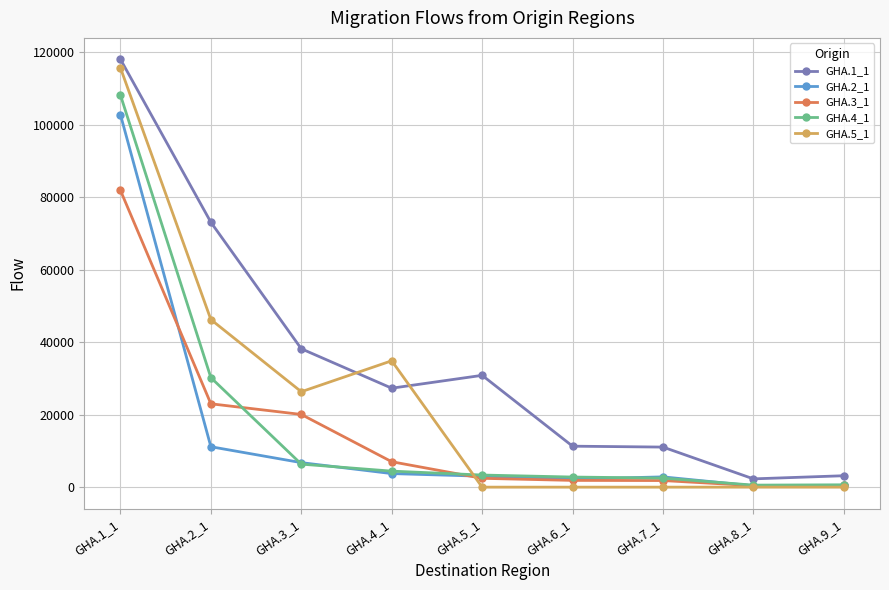

What position from the right is GHA.4_1?

6